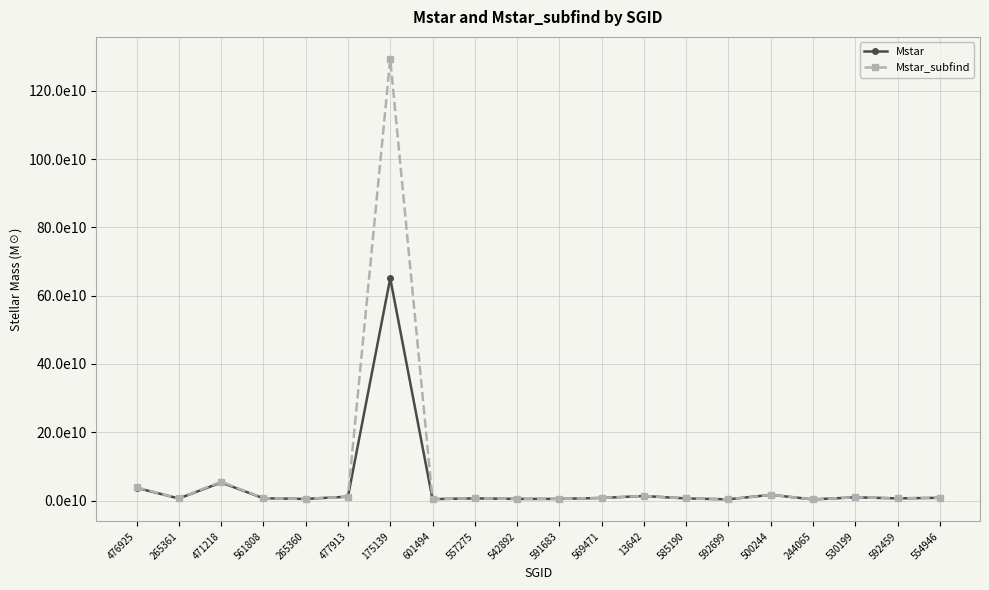

What are all the series names shown in the legend?

Mstar, Mstar_subfind